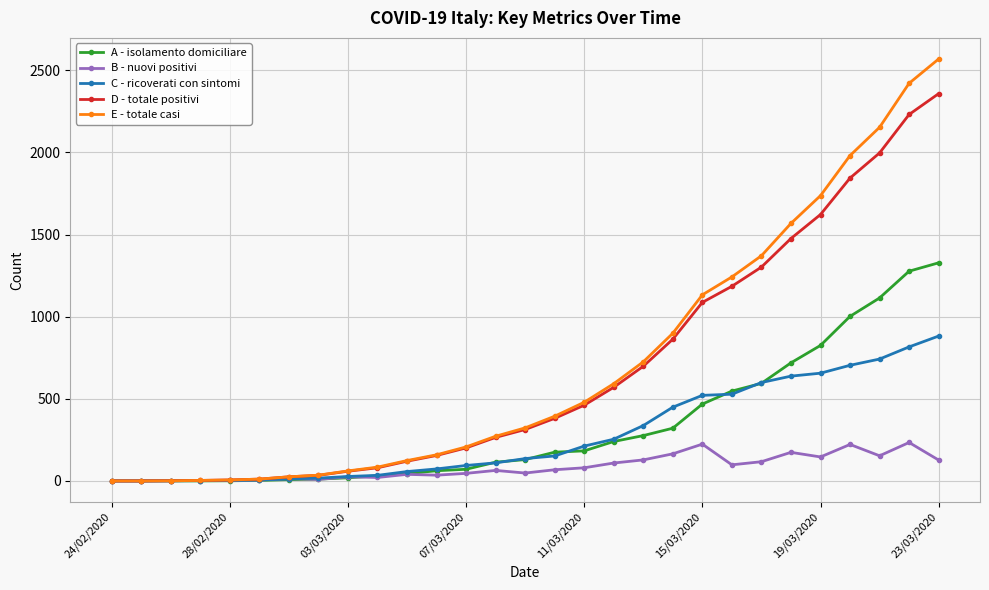

Which series has the largest range (max minus min)?

E - totale casi